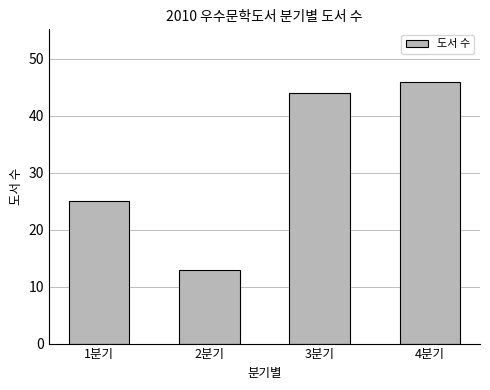

What is the average value?

32